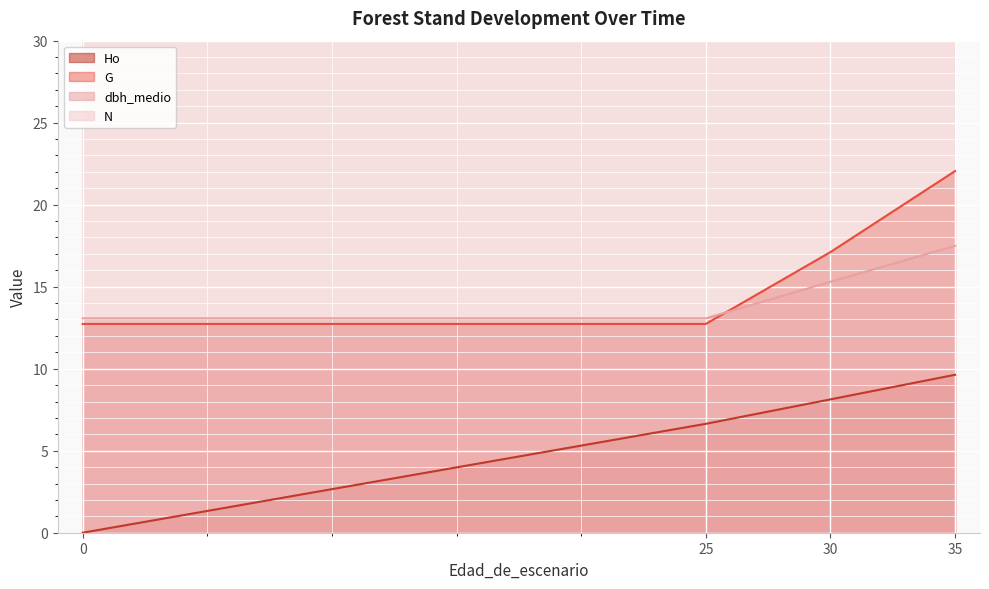

Between which two adjacent categories do G and dbh_medio first intersect?

25 and 30